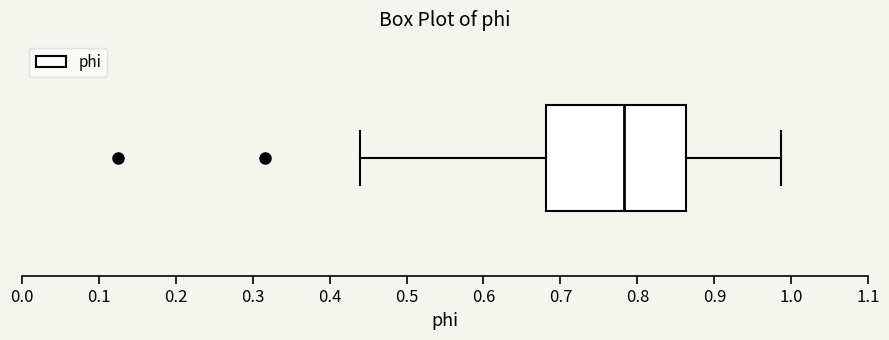

Where does the median line of the box sit on the x-axis? The values are not printed on the chart, so give them approximately, as read against the axis.

0.78